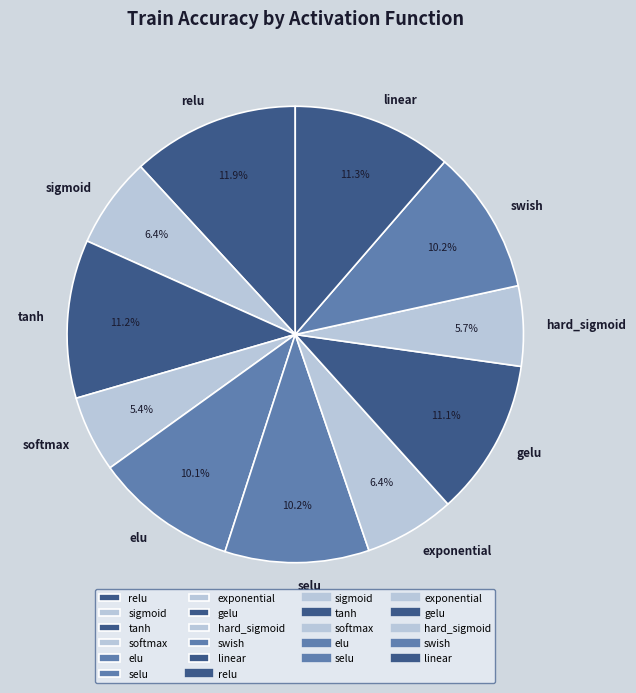

What percentage is the exponential slice, to the nearest percent?

6%